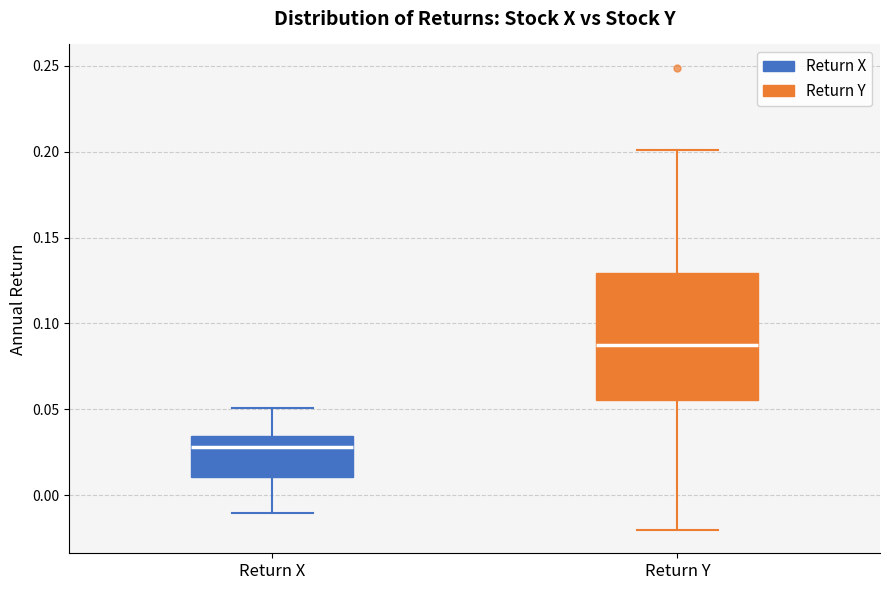

Where does the median line of the box for Return X sit on the y-axis? The values are not printed on the chart, so give them approximately, as read against the axis.

0.030